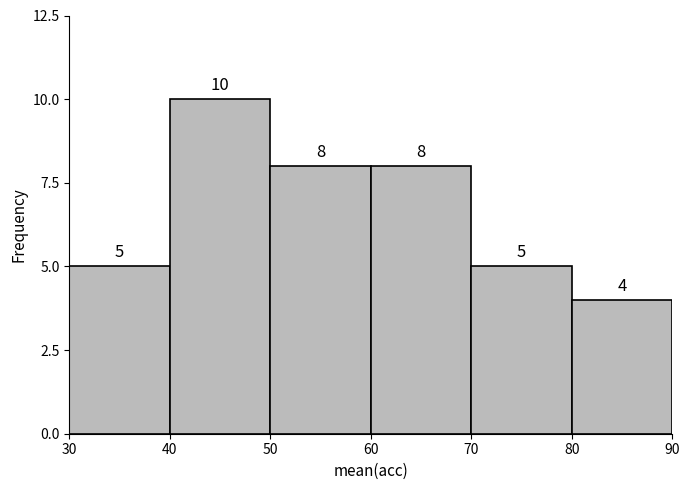

What is the height of the bar covering 50 to 60 on the x-axis?

8